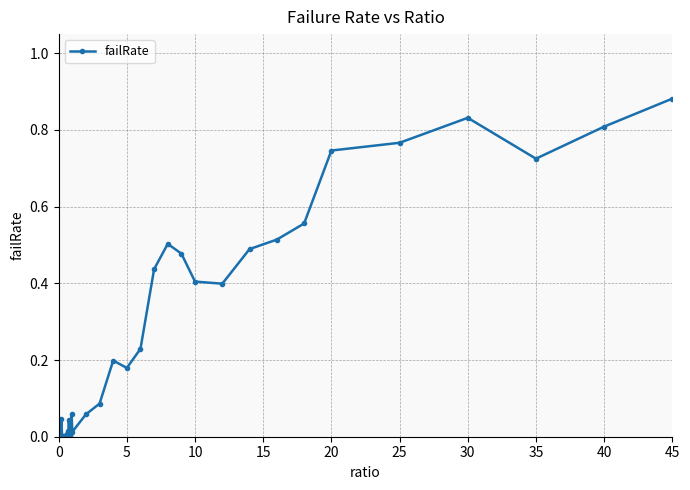

True or false: there are more than 0 points higher than both neighbors.

True